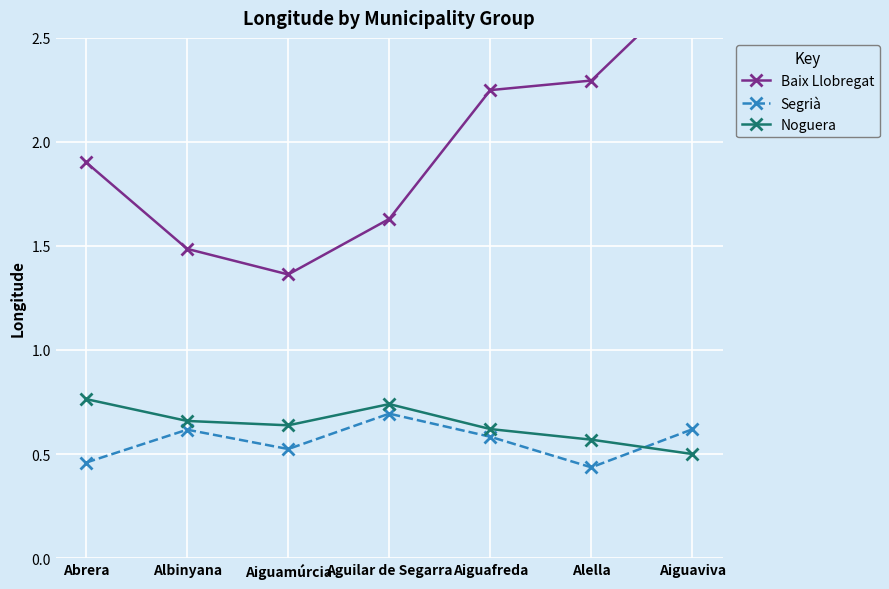

What is the label of the 3rd point from the right?

Aiguafreda